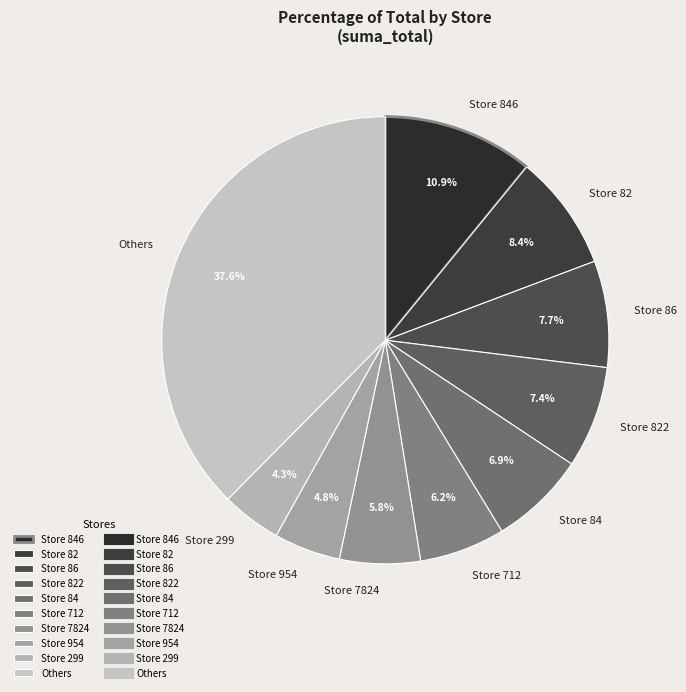

To the nearest percent, what is the difference between the largest and smallest slice percentages?

33%